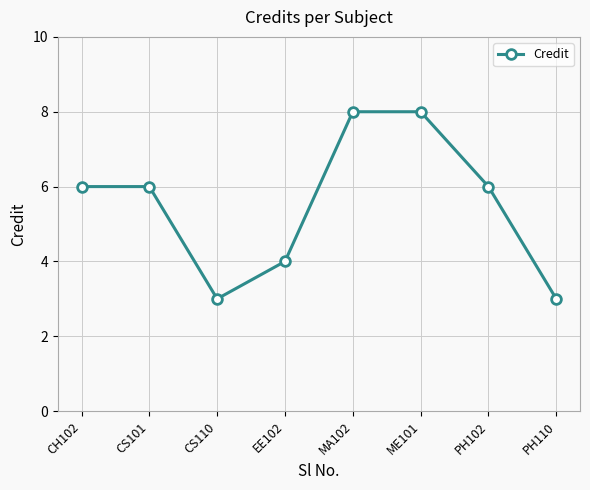

What is the sum of all values?

44